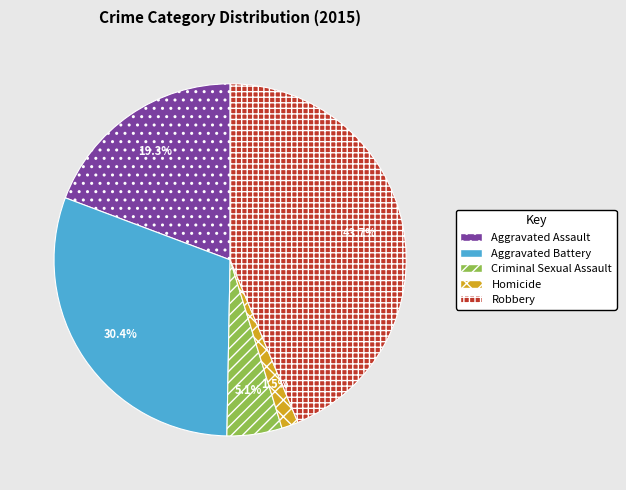

How many segments does this pie chart have?

5